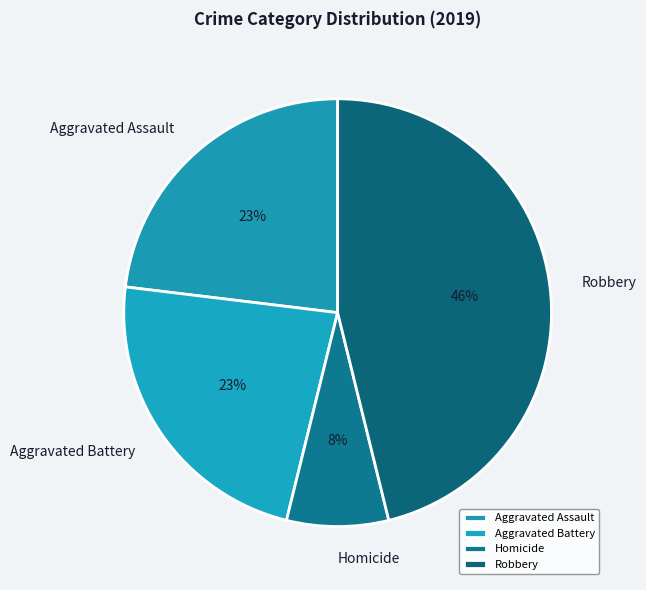

The Robbery slice represents 46% of the pie. True or false?

True